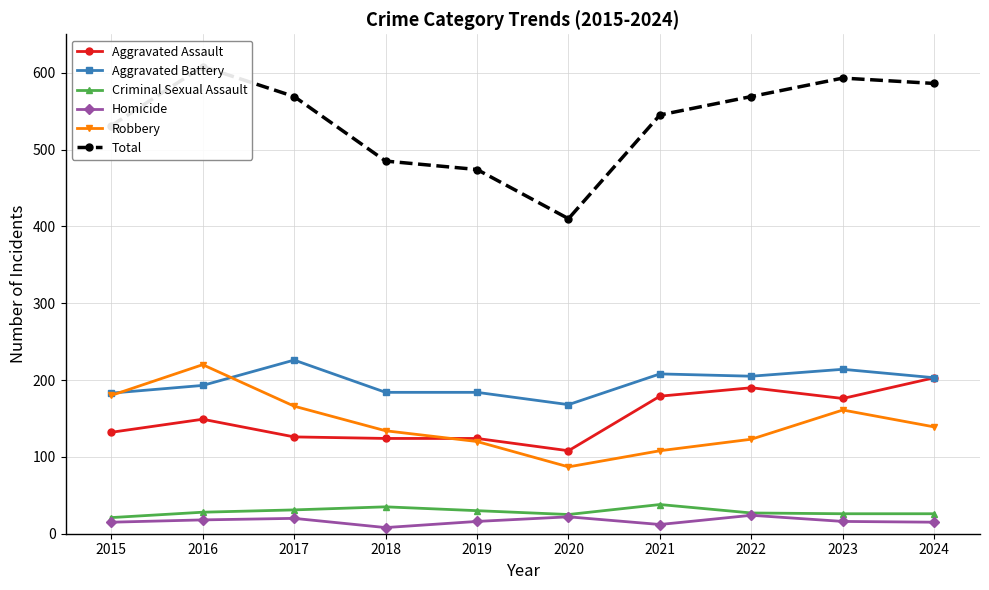

What is the total value across all series at 2024?

1172